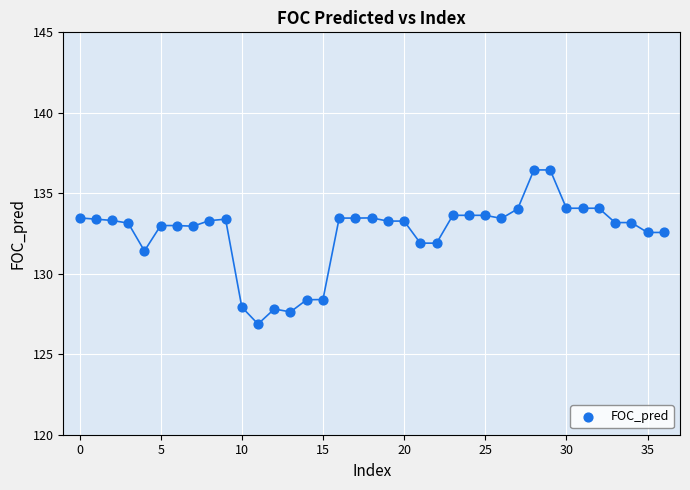

What is the range of Y values (max minus min)?

9.6